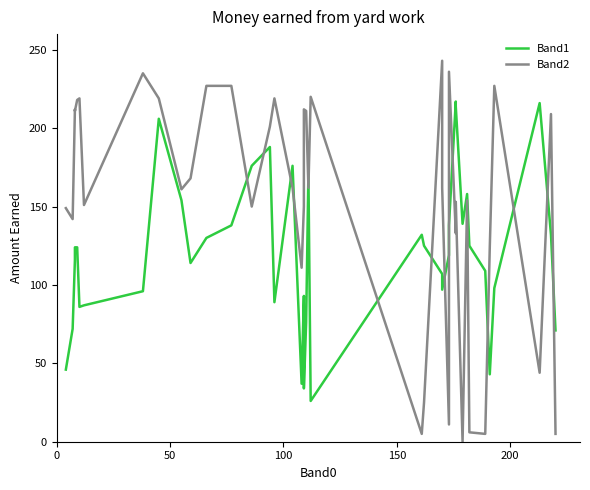

Rank the series by their average value, from lowest to highest.

Band1, Band2